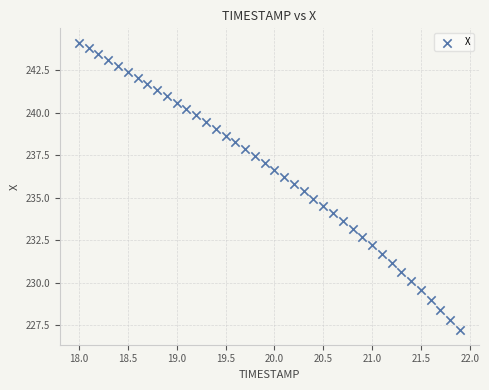

What is the range of Y values (max minus min)?

16.9